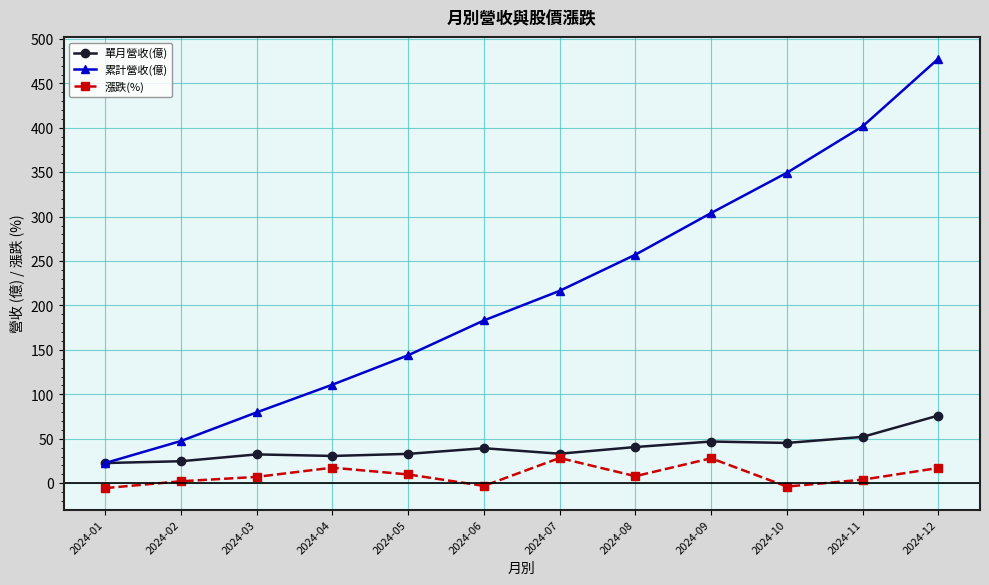

Which series has the largest total across all categories?

累計營收(億)